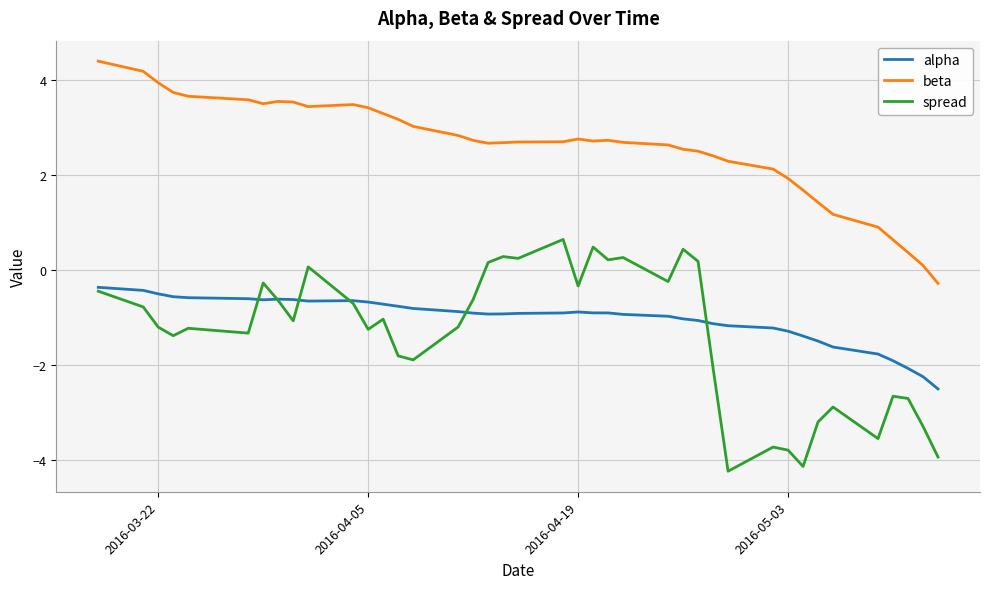

Rank the series by their maximum value, from highest to lowest.

beta, spread, alpha